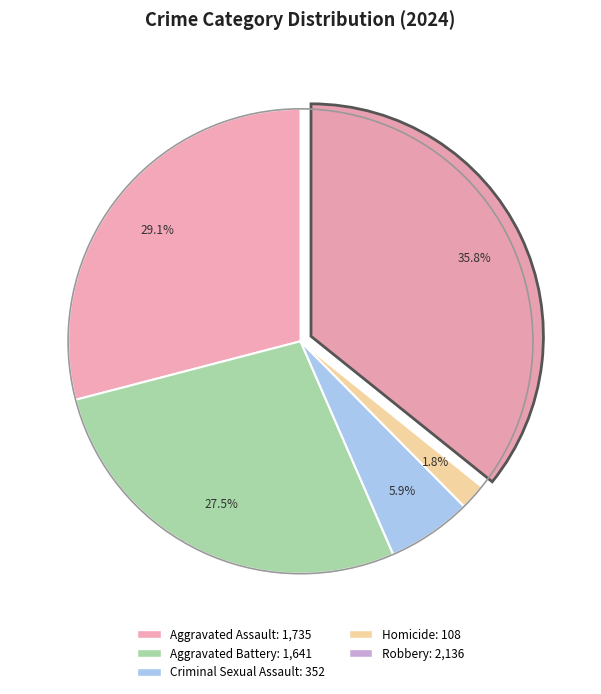

Count the number of slices in the pie.

5